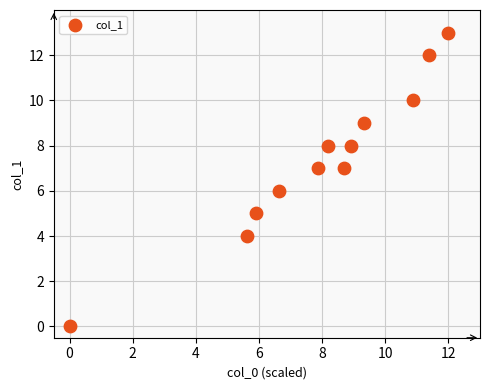

What is the range of Y values (max minus min)?

13